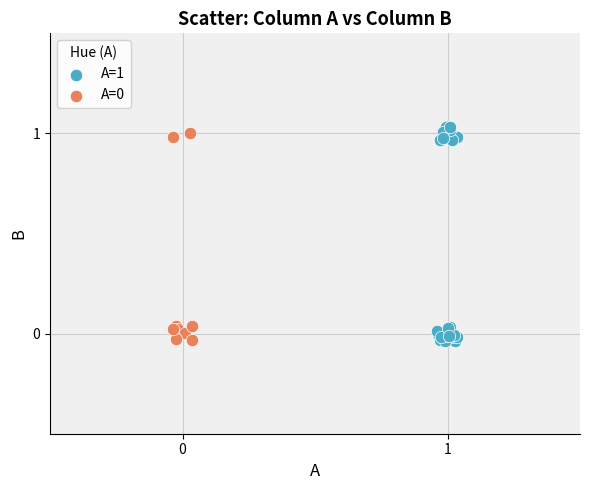

Which series has the largest Y range (max minus min)?

A=1